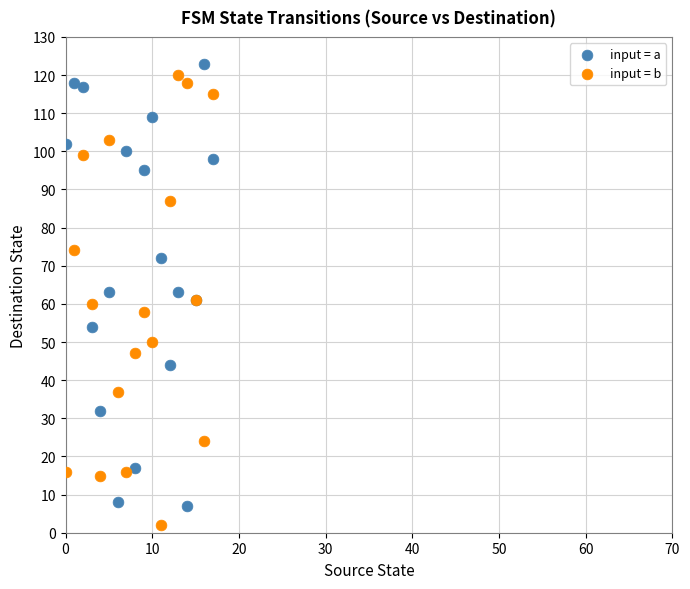

What are all the series names shown in the legend?

input = a, input = b